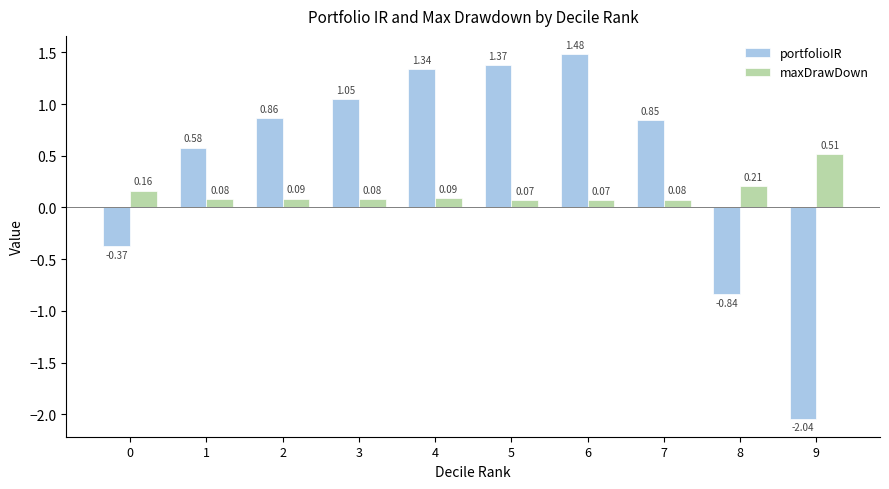

What is the difference between the maximum and second lowest values in the portfolioIR series?

2.3